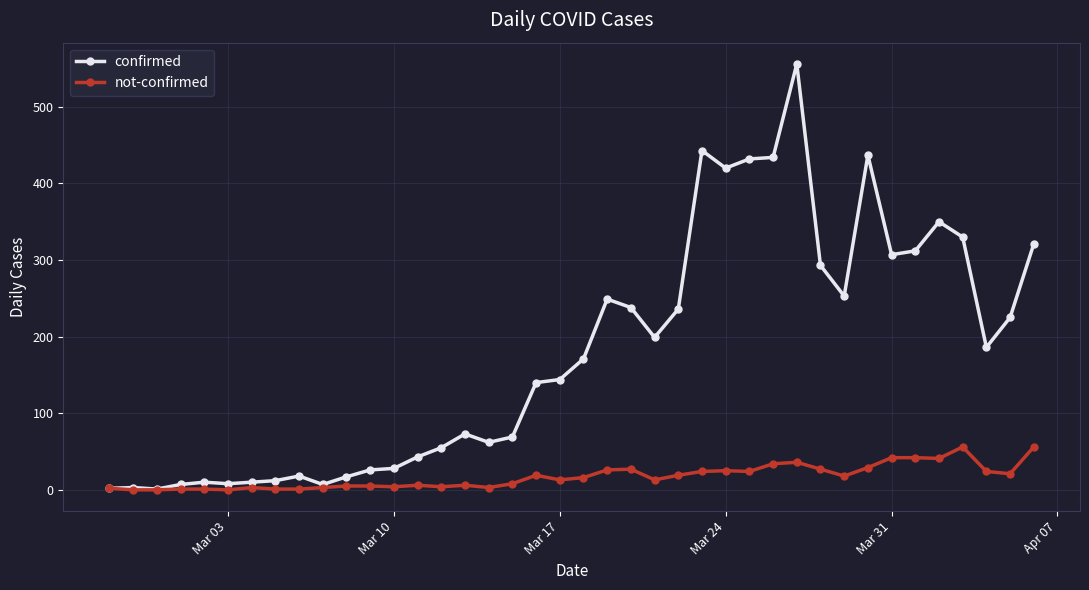

What is the difference between the maximum and minimum values in the confirmed series?

555